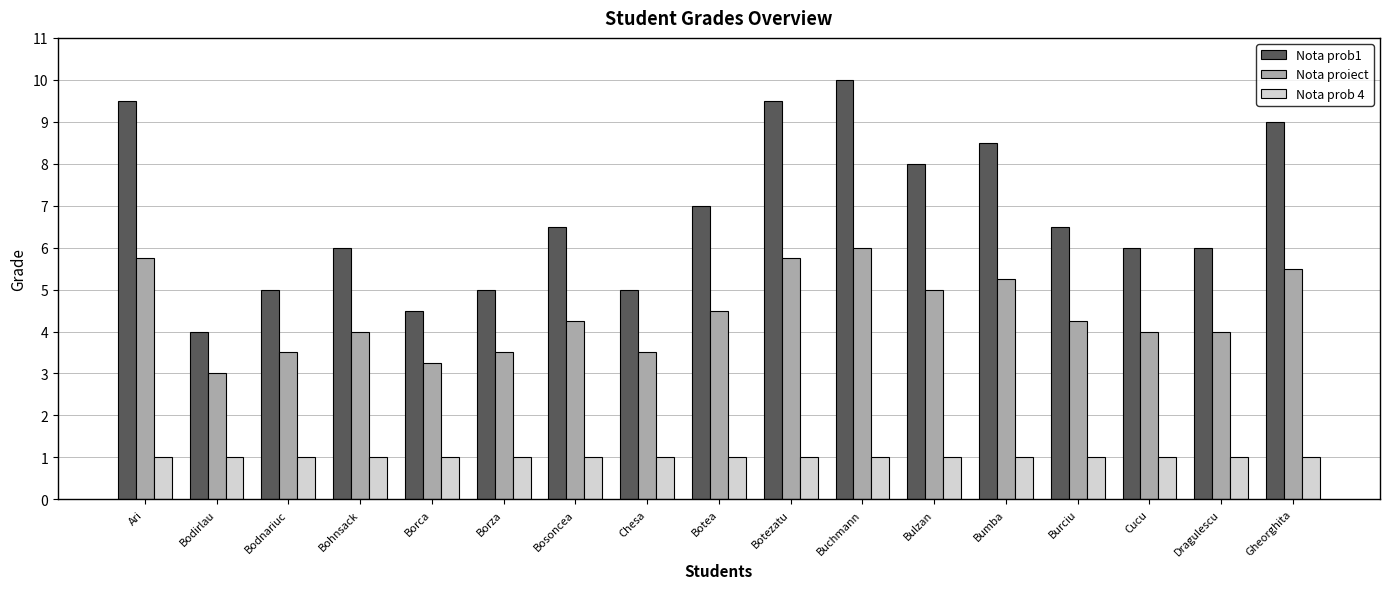

What is the average value of the Nota proiect series?

4.4